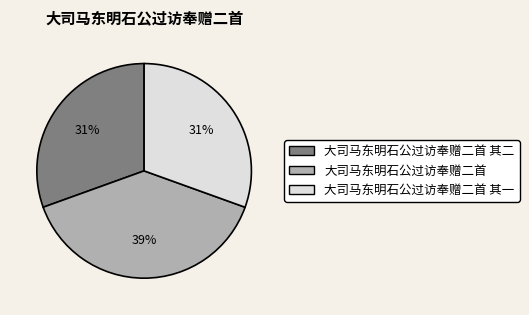

Count the number of slices in the pie.

3